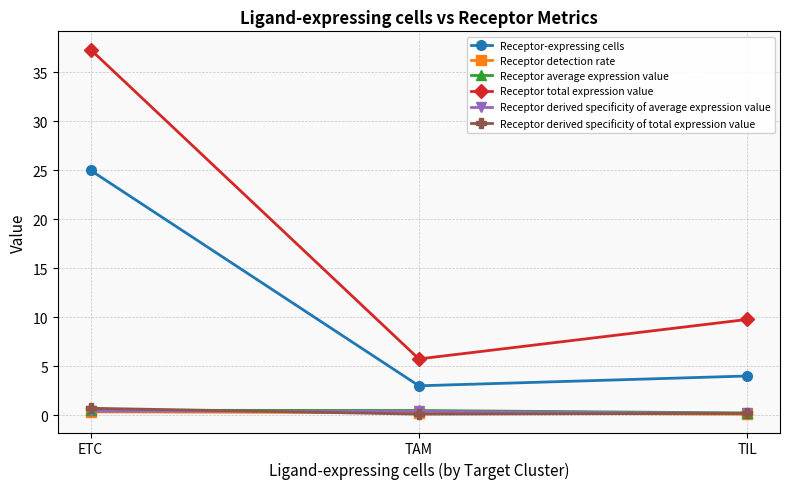

What is the average value of the Receptor-expressing cells series?

10.7